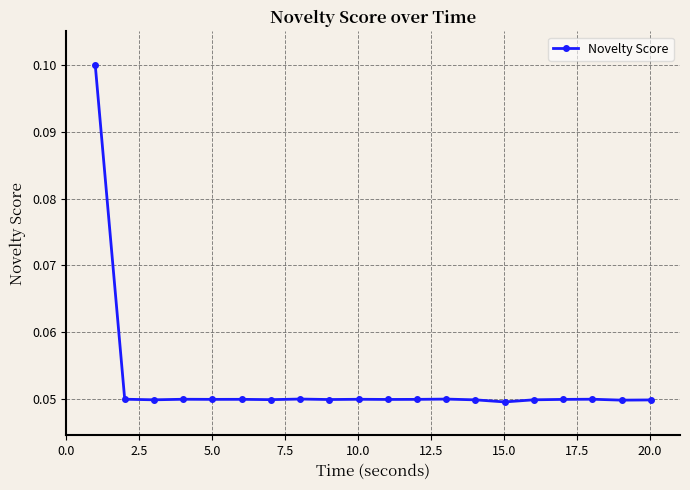

True or false: there are more than 2 points higher than both neighbors.

True